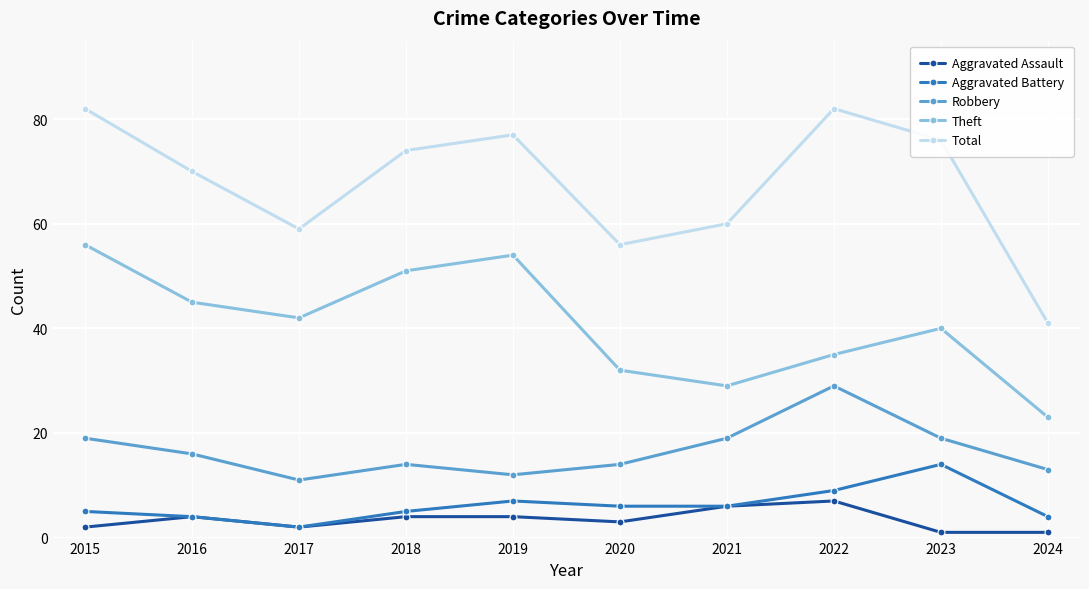

Read the Robbery value at 2022, to the nearest 5.

30